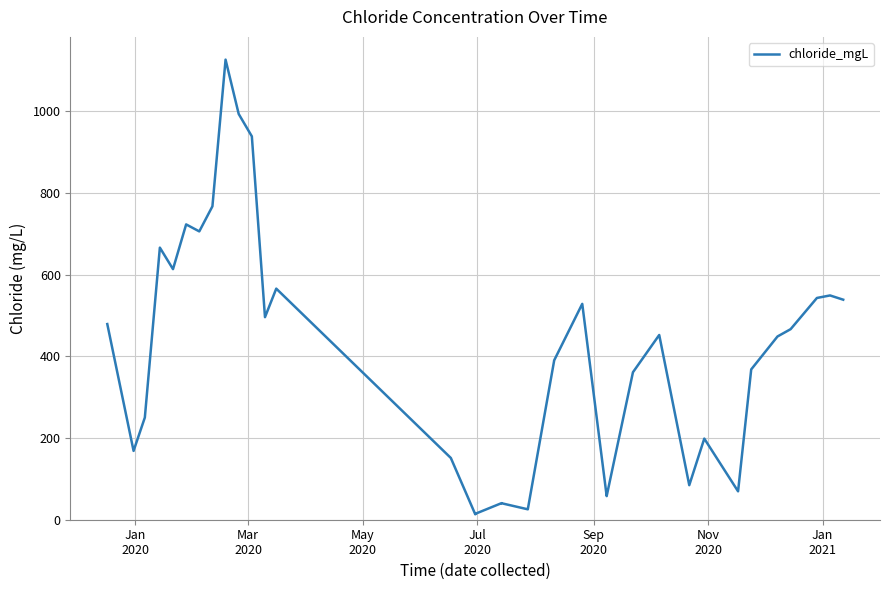

How many interior local valleys (lower than both neighbors) does the data have?

9